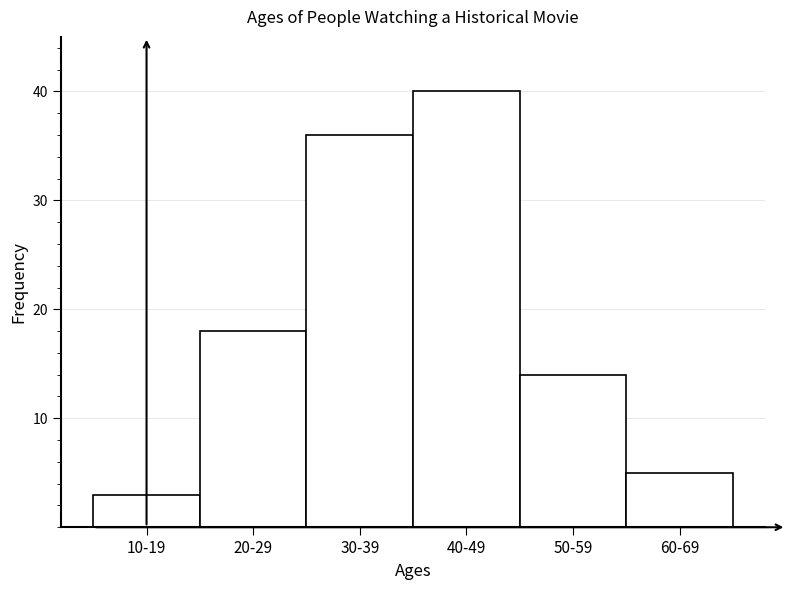

Reading right to left, what are all the values shown in this chart?

5	14	40	36	18	3